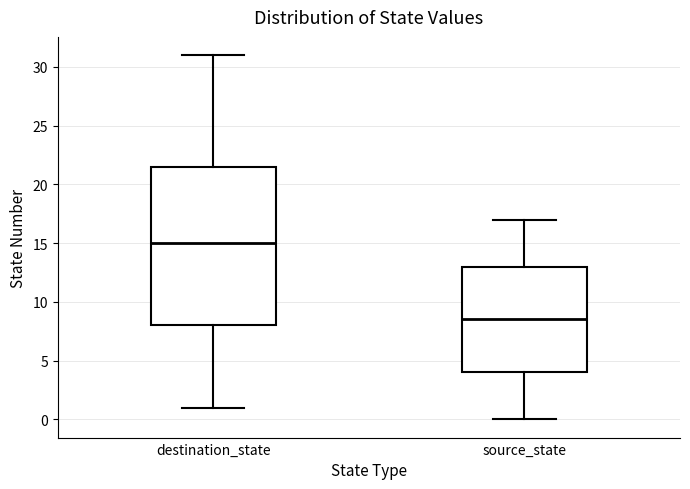

Comparing the boxes themselves (not the whiskers), which one is the tallest?

destination_state